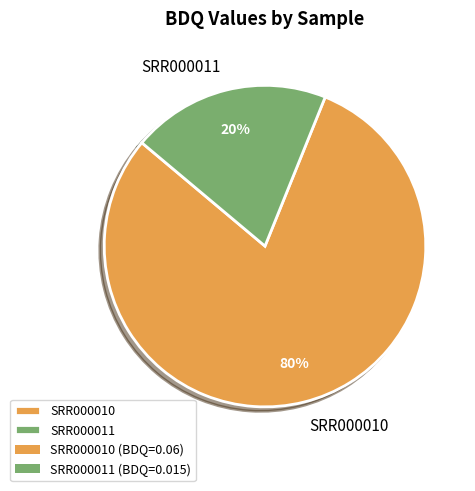

Which category has the biggest portion of the pie?

SRR000010